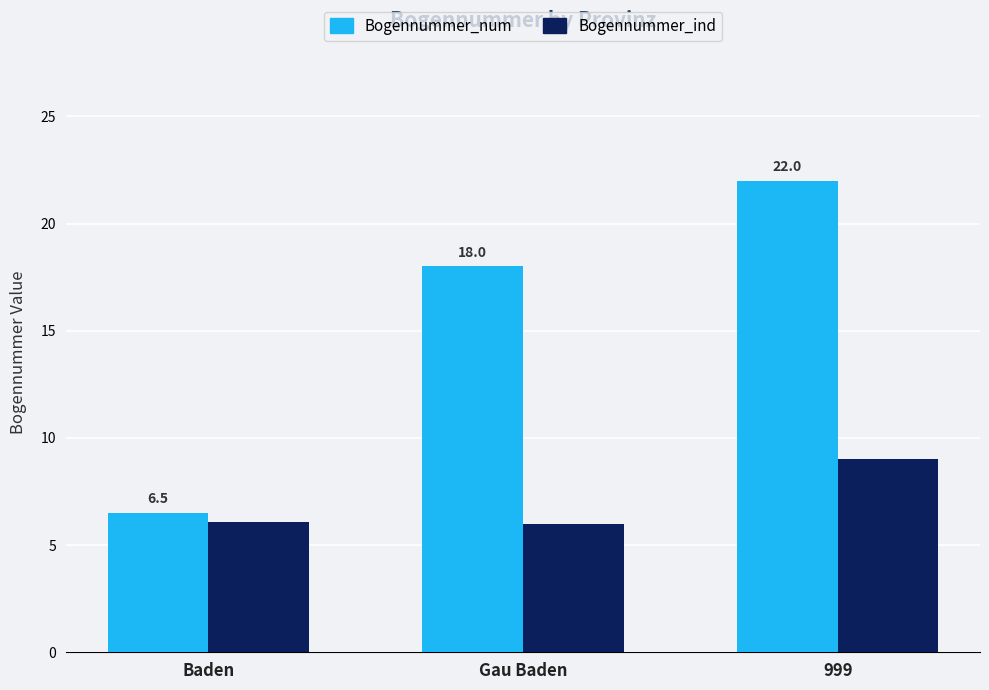

At which category is the sum across all series the highest?

999